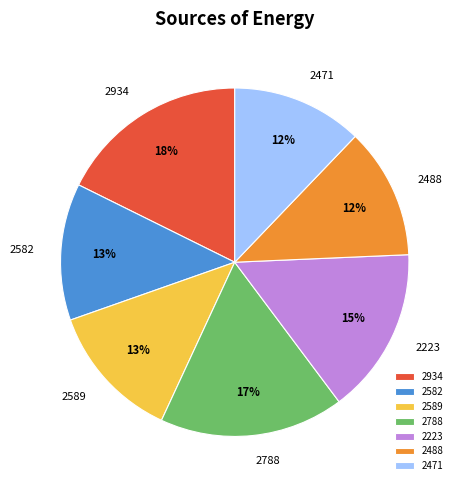

What is the largest slice in the pie chart?

2934